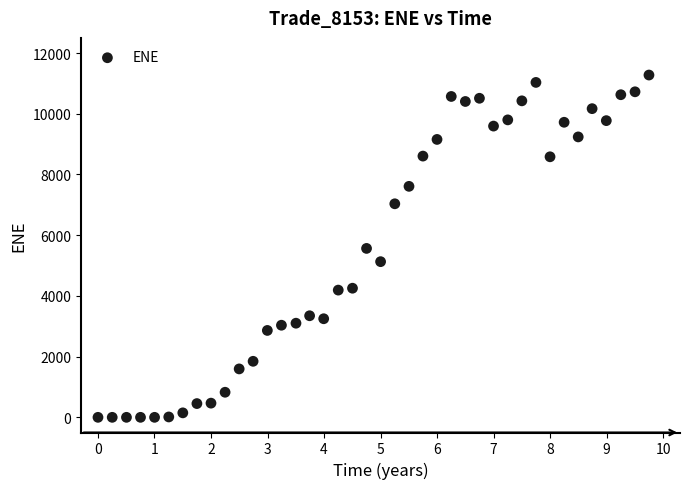

What is the range of Y values (max minus min)?

11276.4